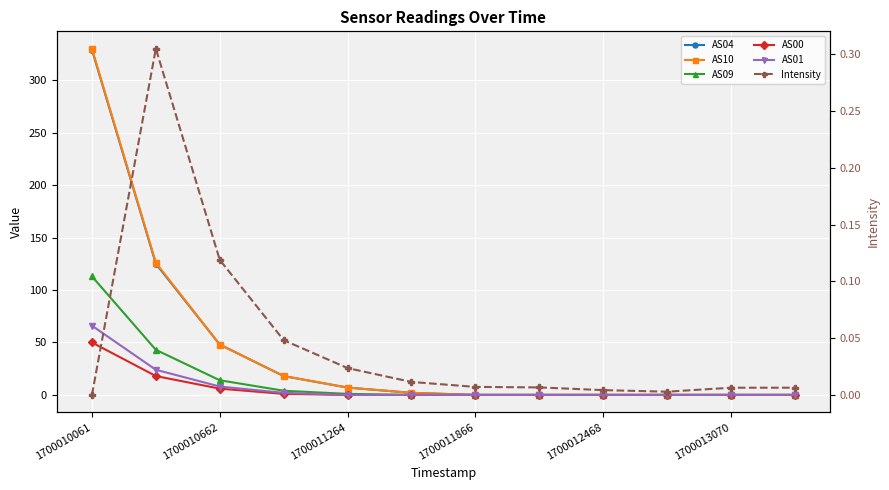

How many lines are shown in the chart?

6